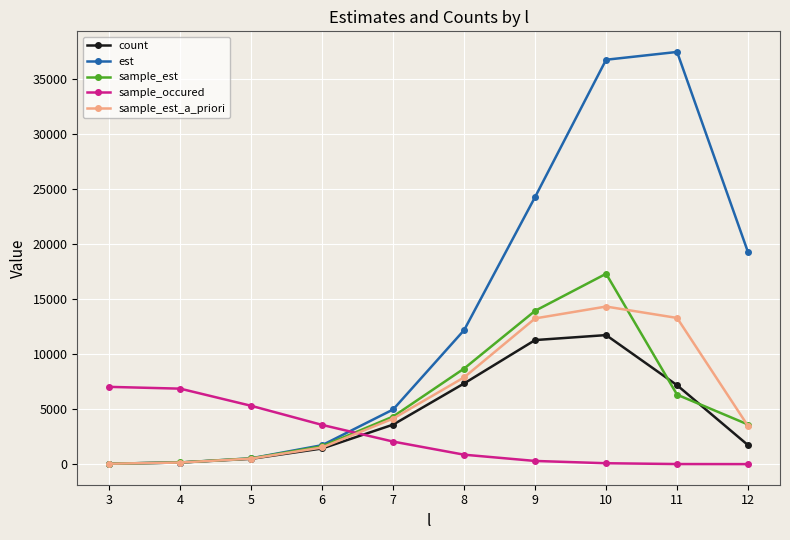

Rank the series by their maximum value, from highest to lowest.

est, sample_est, sample_est_a_priori, count, sample_occured